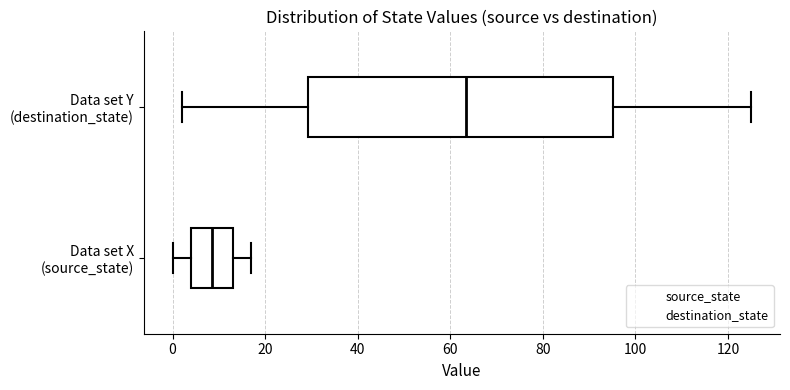

Reading bottom to top, transcribe this box plot: for each box, give where its median line is, the range the box spans, and where its two whiskers end, as read against the x-axis. The values are not printed on the chart, so give them approximately, as read against the axis.

Data set X (source_state): median 8, box 4 to 14, whiskers 0 to 18
Data set Y (destination_state): median 64, box 30 to 96, whiskers 2 to 126